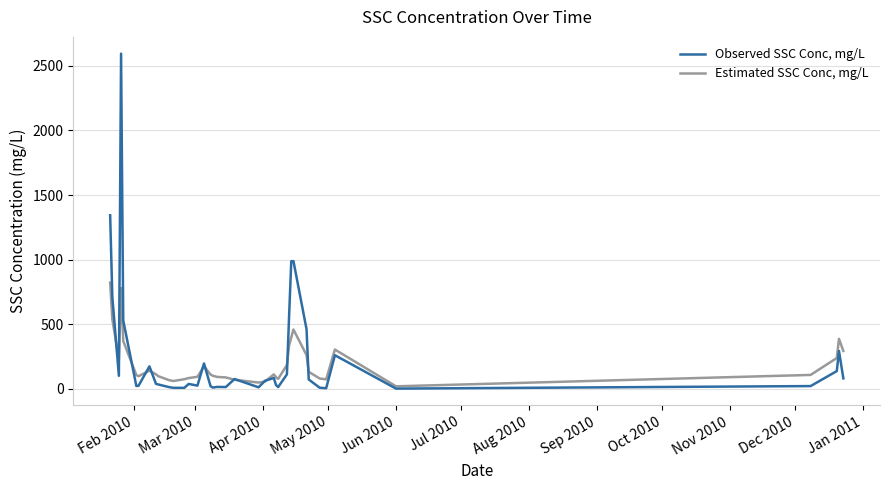

Which series has the widest spread of values?

Observed SSC Conc, mg/L